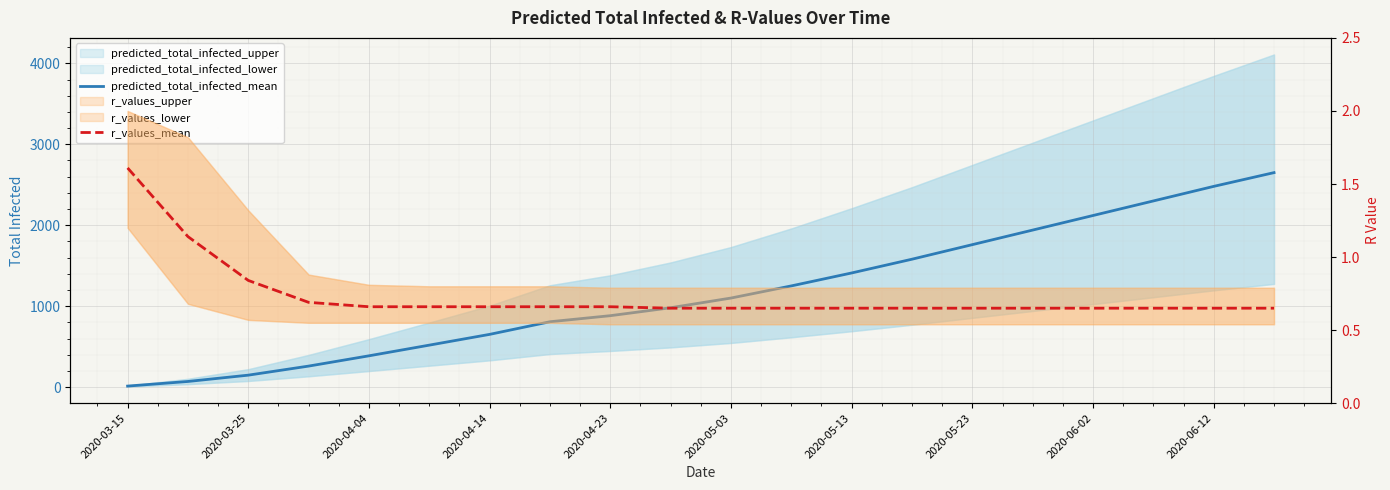

Which series has the largest total across all categories?

predicted_total_infected_mean